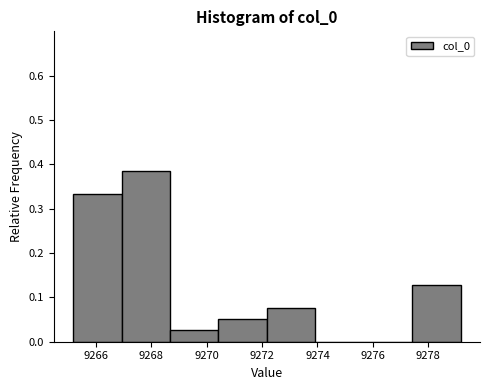

Which range on the x-axis has the tallest bar?

9267.0 to 9268.6